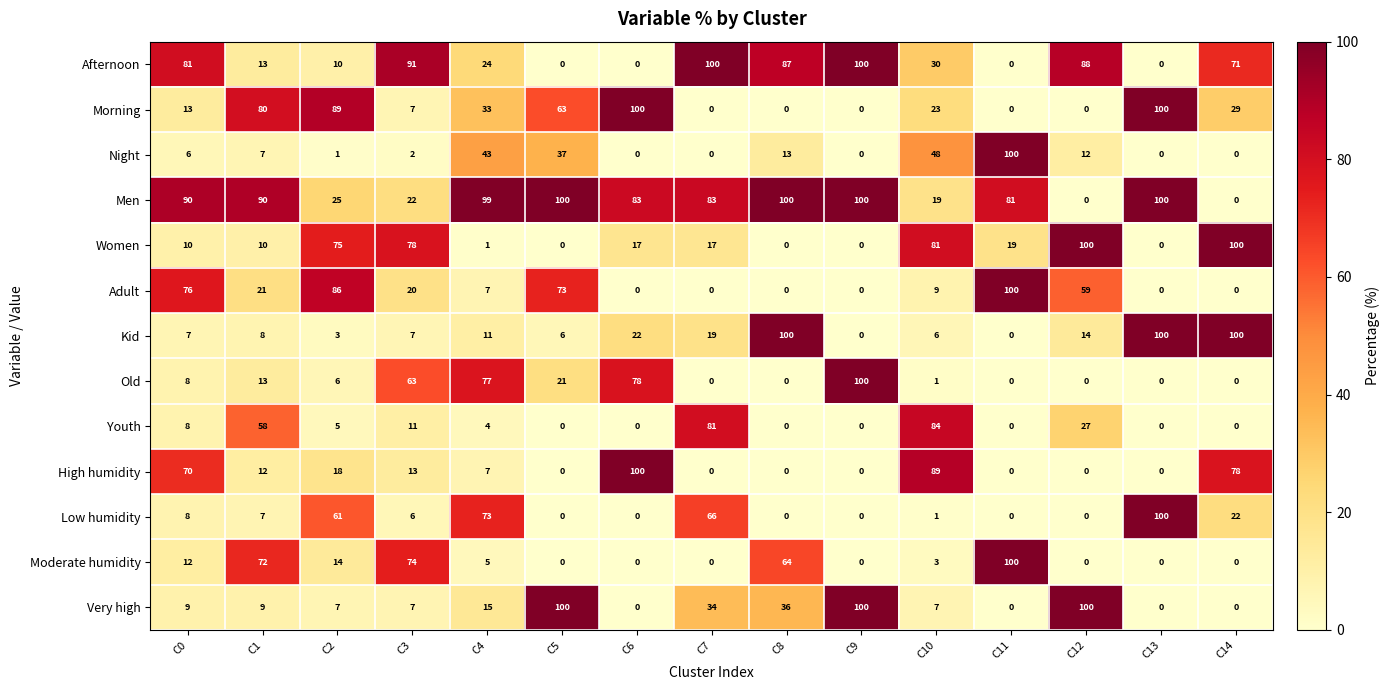

True or false: High humidity has a value of 0 at C12.

True